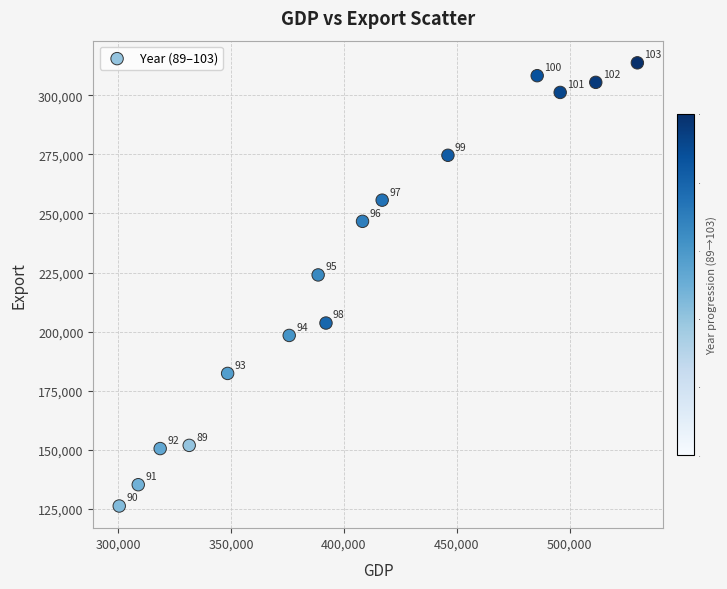

What Y value in the scatter plot is closest to 220005?

224017